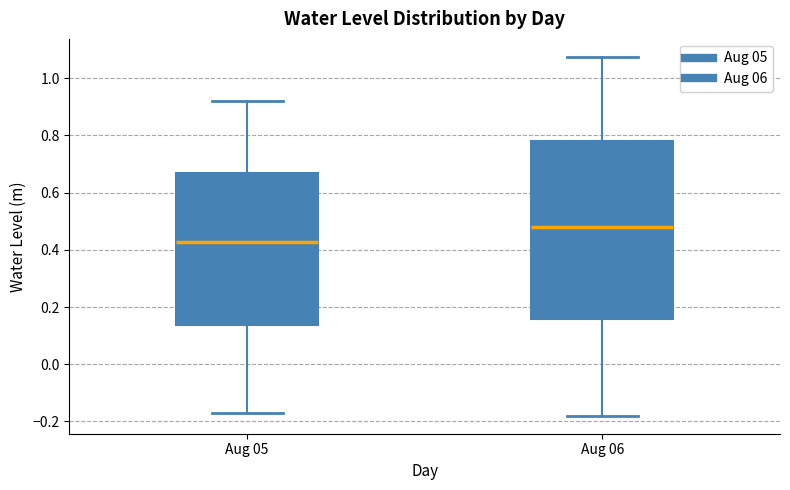

Reading left to right, transcribe this box plot: for each box, give where its median line is, the range the box spans, and where its two whiskers end, as read against the y-axis. The values are not printed on the chart, so give them approximately, as read against the axis.

Aug 05: median 0.42, box 0.14 to 0.66, whiskers -0.18 to 0.92
Aug 06: median 0.48, box 0.16 to 0.78, whiskers -0.18 to 1.08